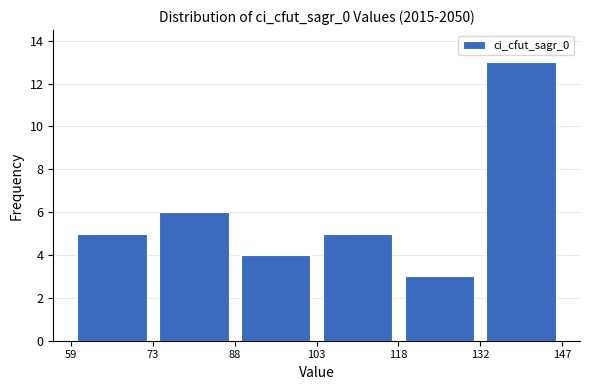

Reading left to right, list every bar in this chart as the range it spans on the x-axis followed by its height. The values are not printed on the chart, so give them approximately, as read against the axis.

59 to 73: 5
73 to 88: 6
88 to 103: 4
103 to 118: 5
118 to 132: 3
132 to 147: 13